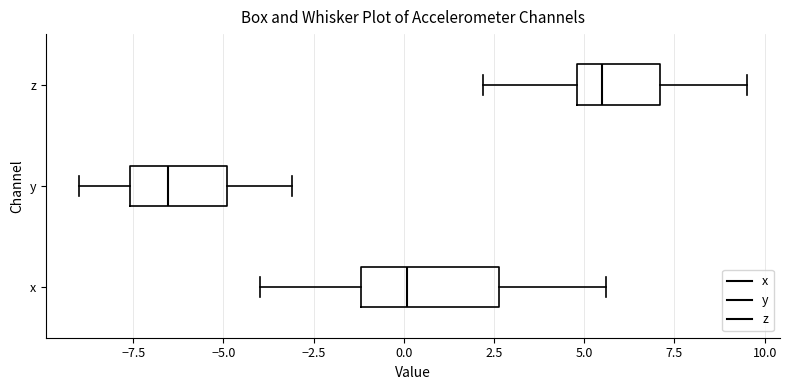

Which box is the widest, from its left edge to its right edge?

x